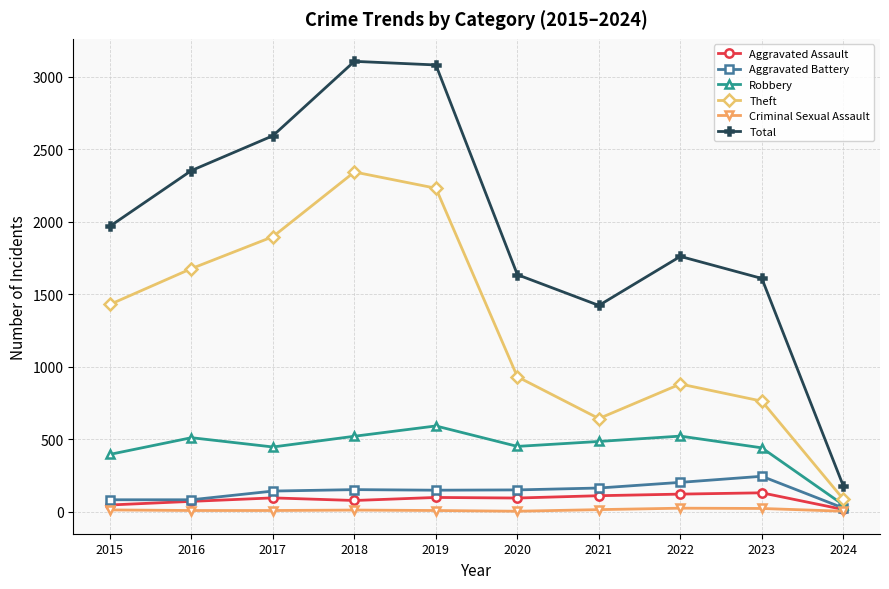

Which series has the largest range (max minus min)?

Total